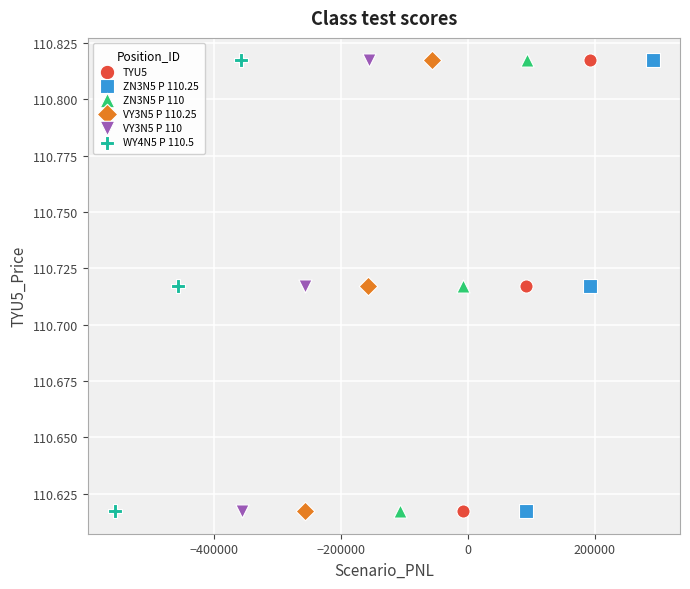

What are all the series names shown in the legend?

TYU5, ZN3N5 P 110.25, ZN3N5 P 110, VY3N5 P 110.25, VY3N5 P 110, WY4N5 P 110.5